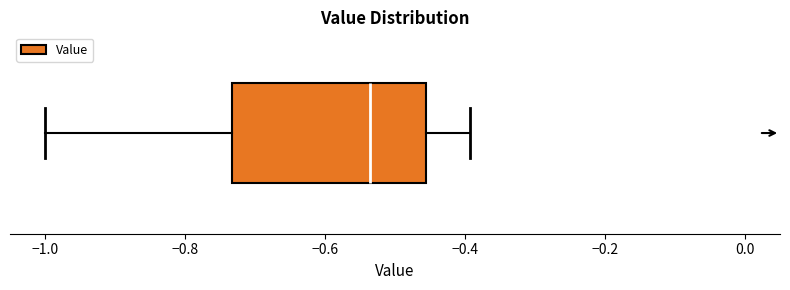

Read this box plot against the x-axis: the position of the median line, the range covered by the box, and the ends of both whiskers. The values are not printed on the chart, so give them approximately, as read against the axis.

median -0.54, box -0.74 to -0.46, whiskers -1.00 to -0.40